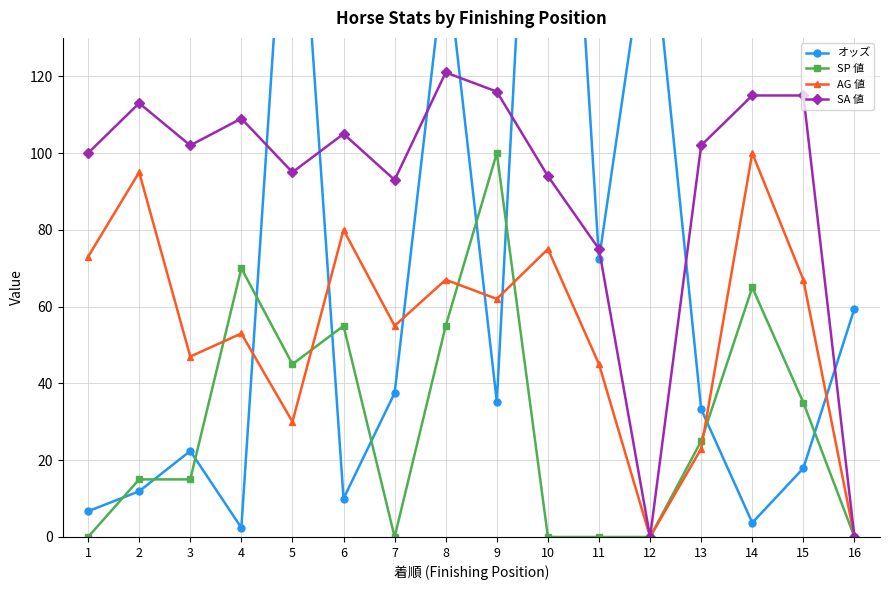

After their last crossing, which series has the higher values: SP 値 or AG 値?

AG 値